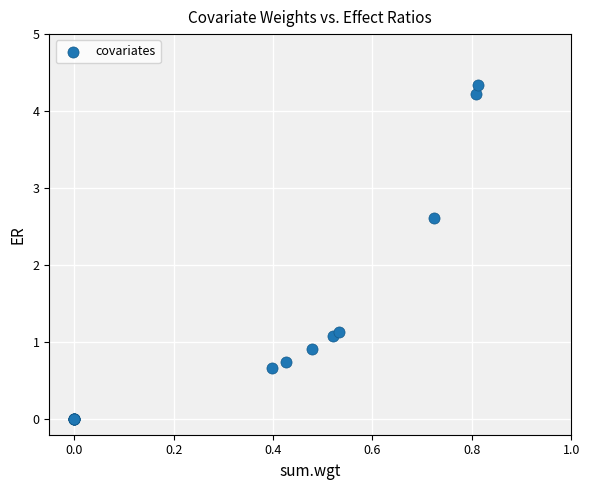

What Y value in the scatter plot is closest to 2?

2.6